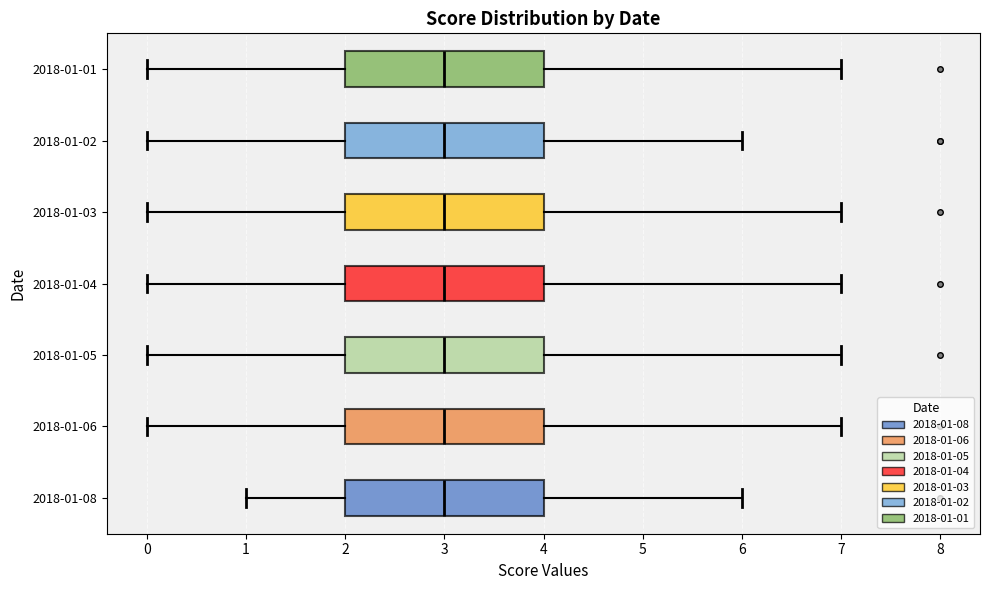

Reading bottom to top, read every box against the x-axis: the position of its median line, the range the box covers, and the ends of its whiskers. The values are not printed on the chart, so give them approximately, as read against the axis.

2018-01-08: median 3, box 2 to 4, whiskers 1 to 6
2018-01-06: median 3, box 2 to 4, whiskers 0 to 7
2018-01-05: median 3, box 2 to 4, whiskers 0 to 7
2018-01-04: median 3, box 2 to 4, whiskers 0 to 7
2018-01-03: median 3, box 2 to 4, whiskers 0 to 7
2018-01-02: median 3, box 2 to 4, whiskers 0 to 6
2018-01-01: median 3, box 2 to 4, whiskers 0 to 7